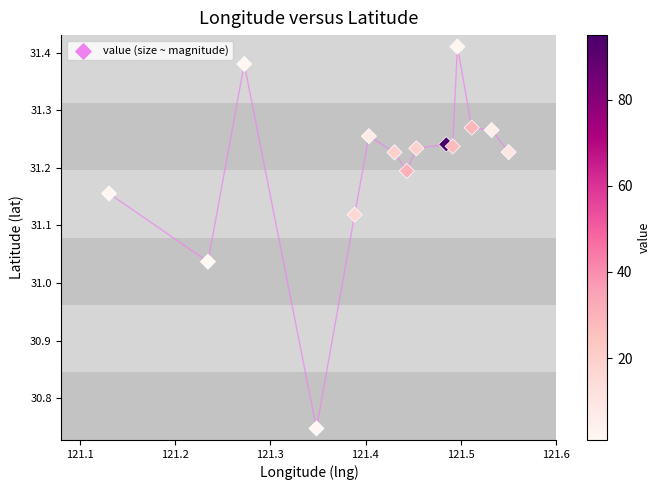

What is the range of Y values (max minus min)?

0.7